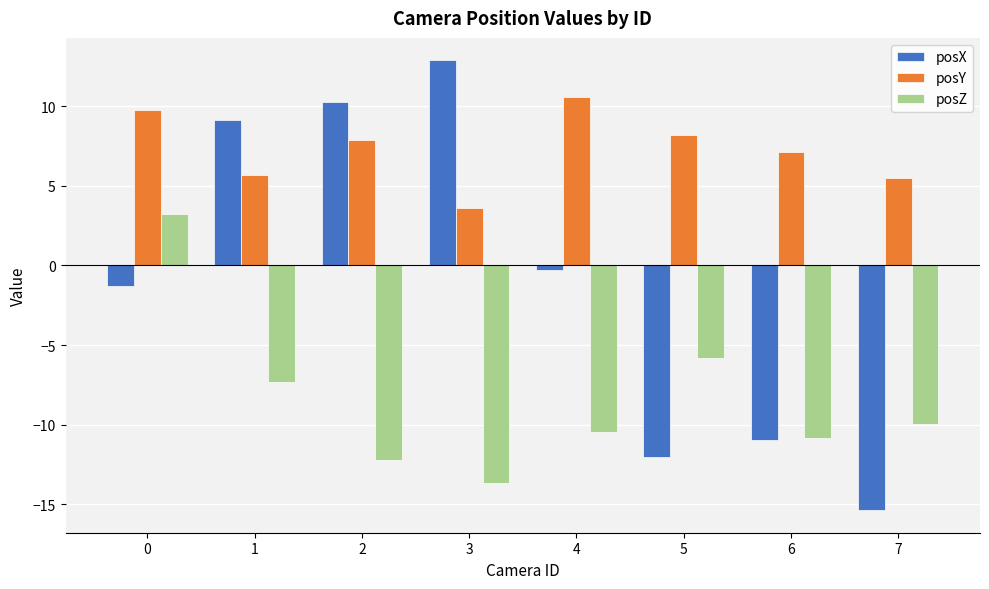

How many bars are there in each group?

3